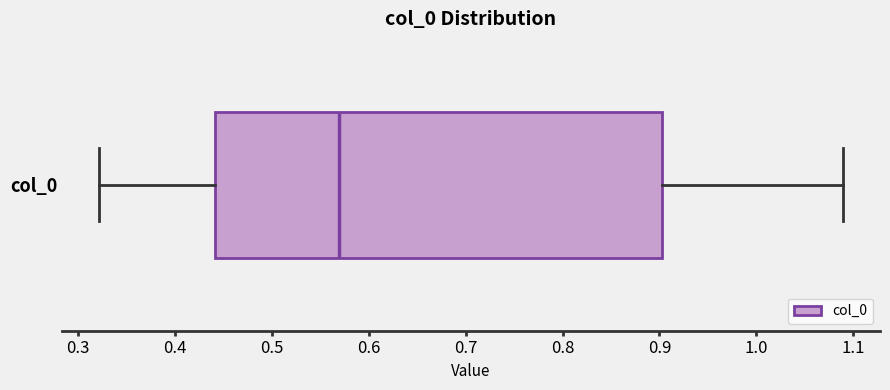

Transcribe this box plot: give where the median line is, the range the box spans, and where the two whiskers end, as read against the x-axis. The values are not printed on the chart, so give them approximately, as read against the axis.

median 0.57, box 0.44 to 0.90, whiskers 0.32 to 1.09